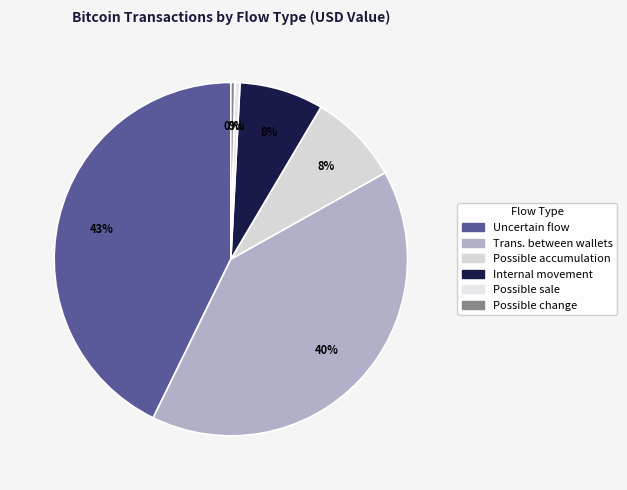

Does any single category account for the majority?

No